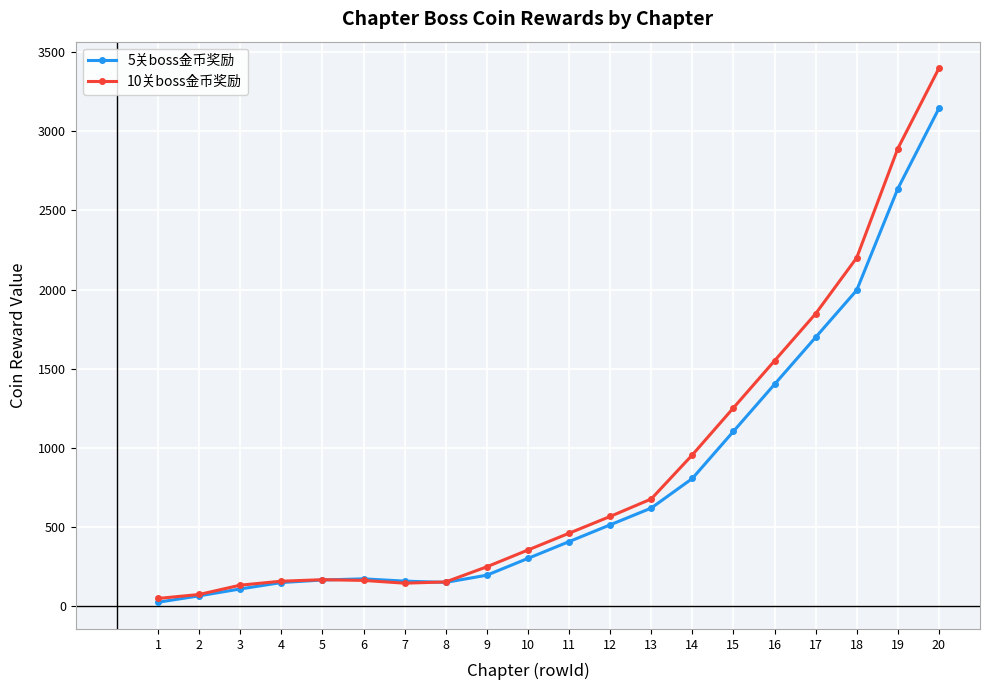

Is the value of 5关boss金币奖励 at 5 greater than the value of 10关boss金币奖励 at 1?

Yes